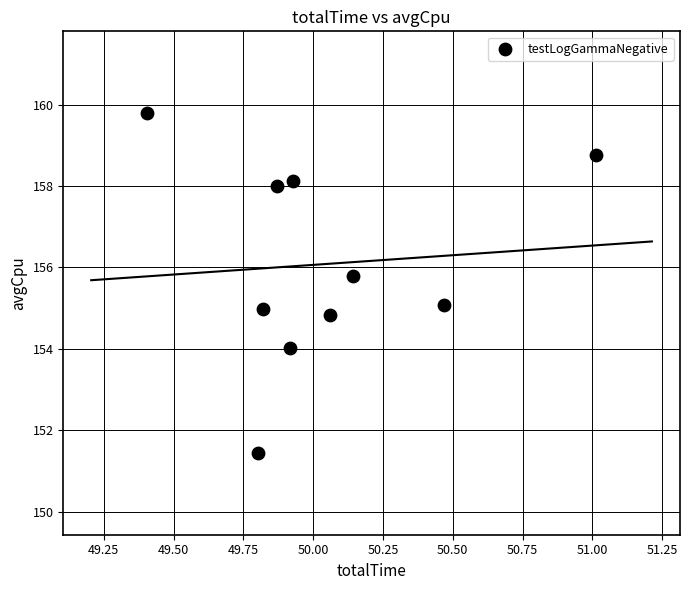

What is the range of Y values (max minus min)?

8.4